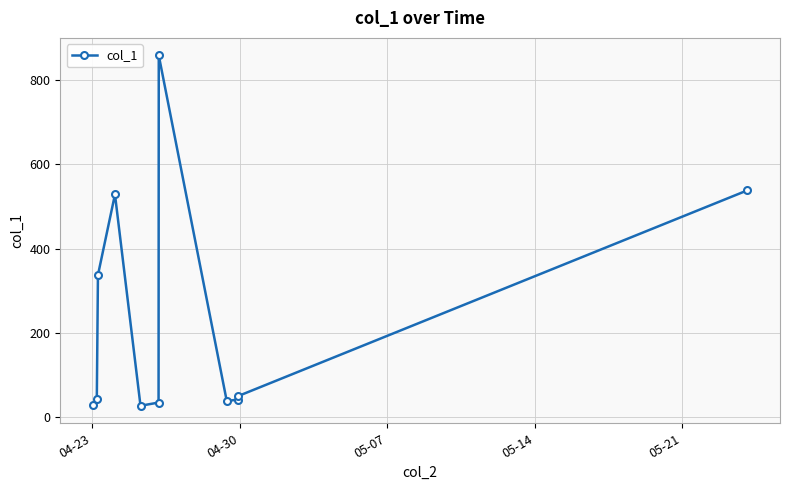

What is the smallest value displayed?

27.0